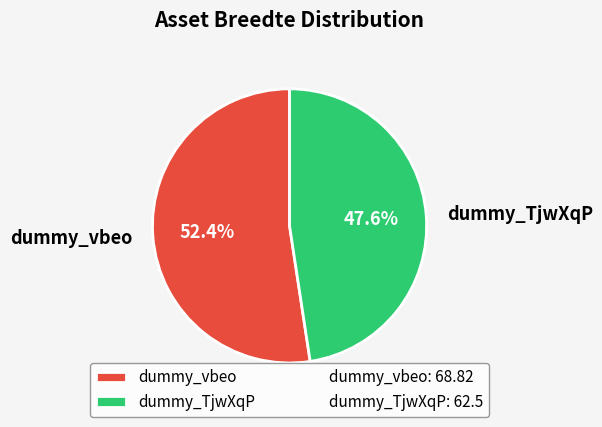

What is the ratio of the value at dummy_vbeo to the value at dummy_TjwXqP?

1.1